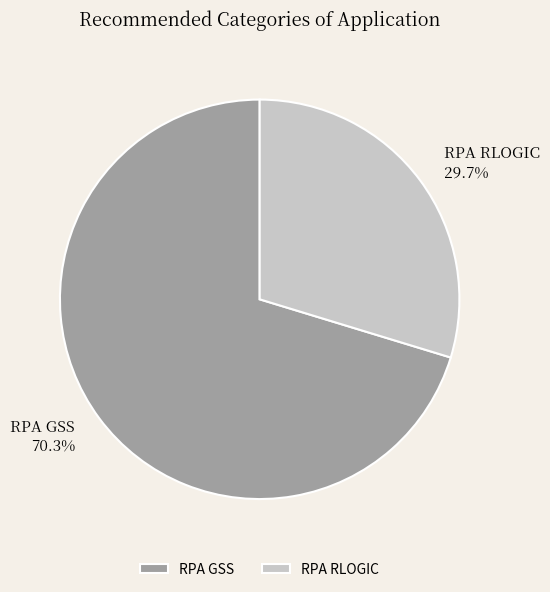

How many segments does this pie chart have?

2